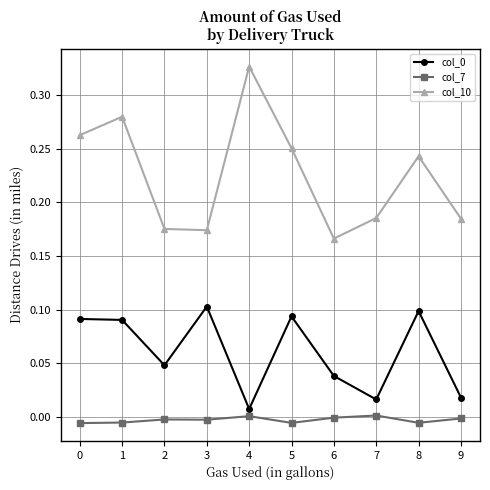

True or false: col_10 has a value of 0.3 at 3.

False